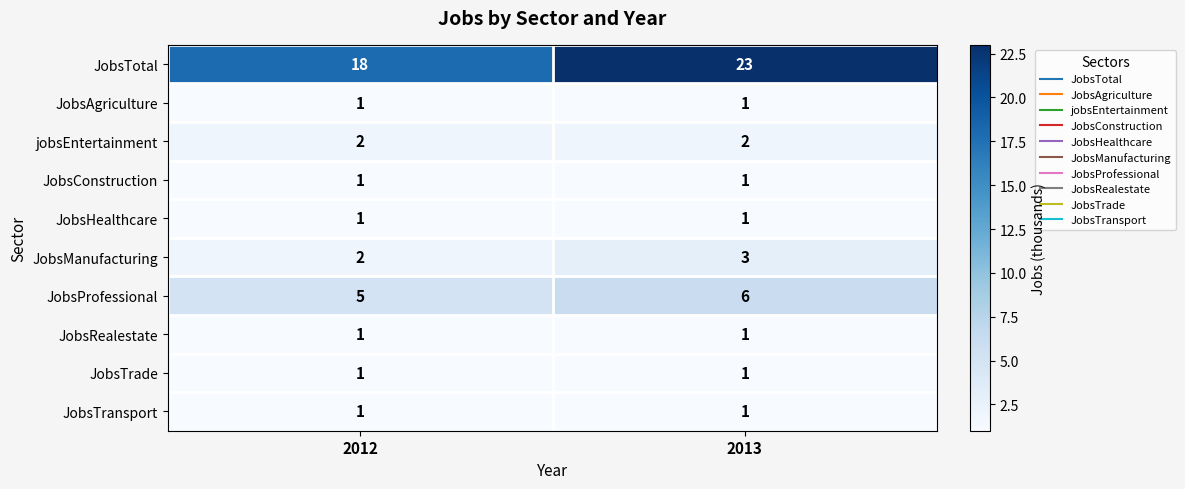

List the labels in order of JobsProfessional value, smallest first.

2012, 2013